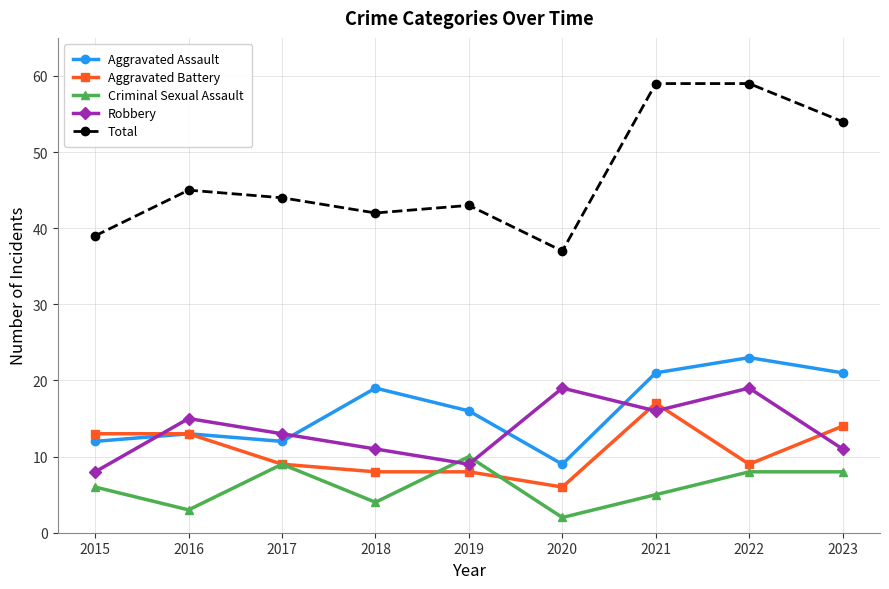

True or false: Robbery has a value of 13 at 2017.

True